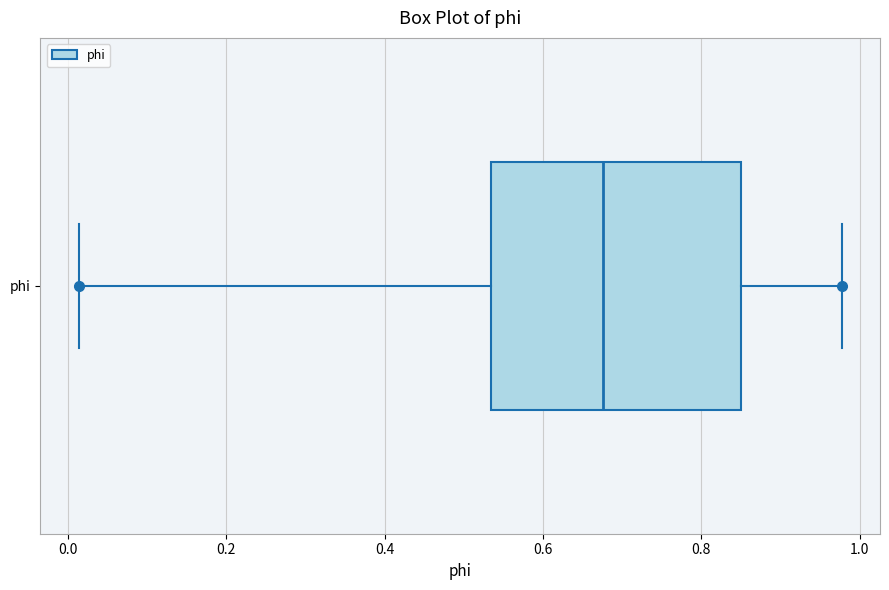

Read this box plot against the x-axis: the position of the median line, the range covered by the box, and the ends of both whiskers. The values are not printed on the chart, so give them approximately, as read against the axis.

median 0.68, box 0.54 to 0.86, whiskers 0.02 to 0.98